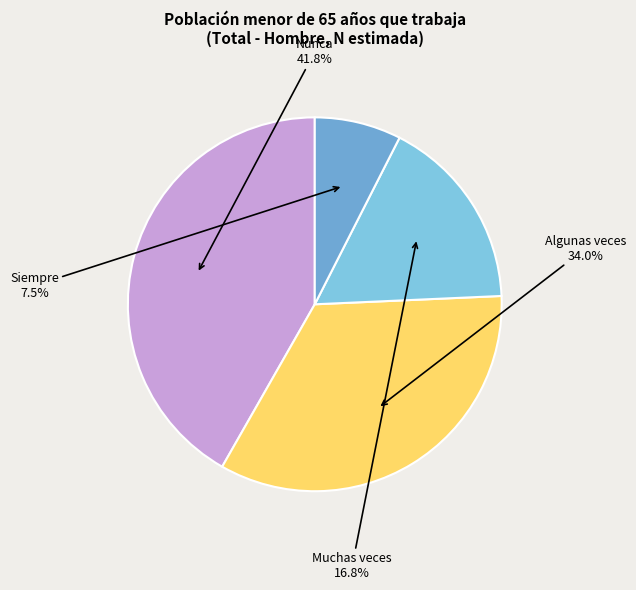

What percentage is NOT represented by Muchas veces?

83.2%